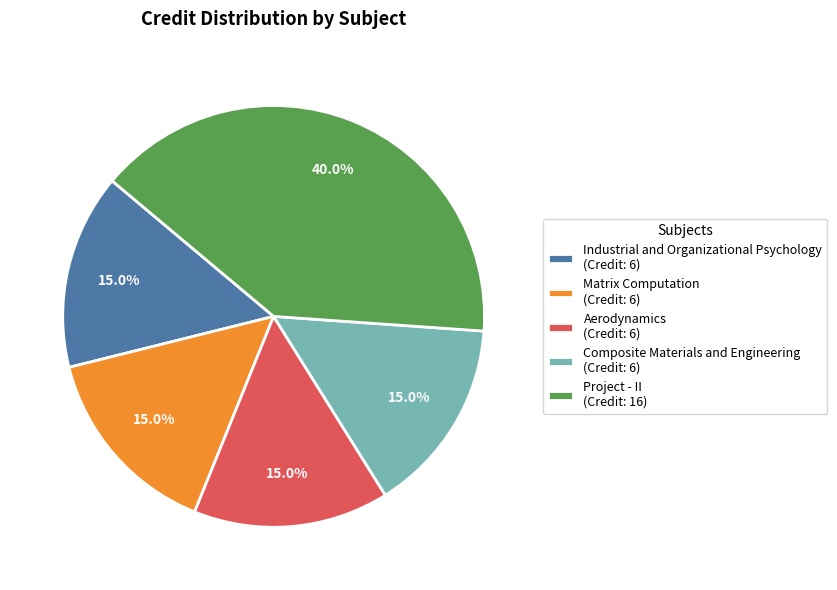

Combined, what portion of the pie is Composite Materials and Engineering and Project - II?

55.0%